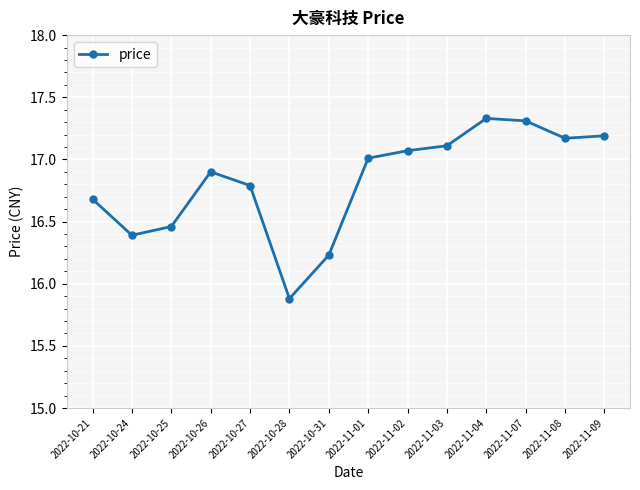

What is the value of the 1st point from the left?

16.7